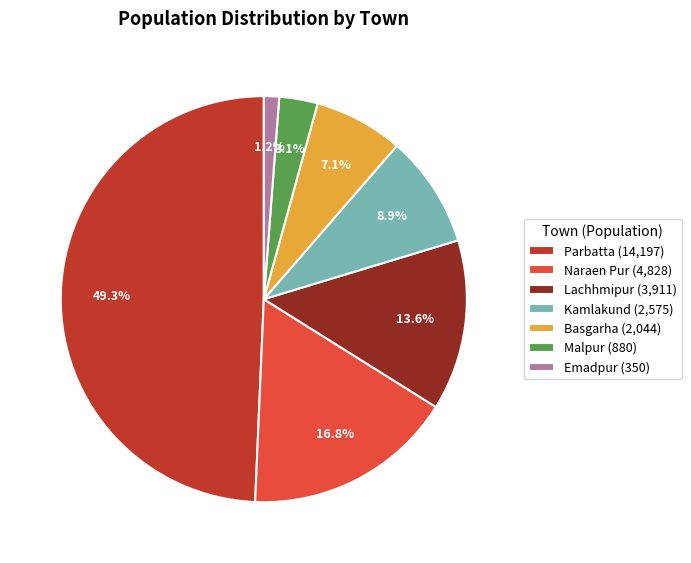

What portion of the pie excludes Naraen Pur?

83.2%